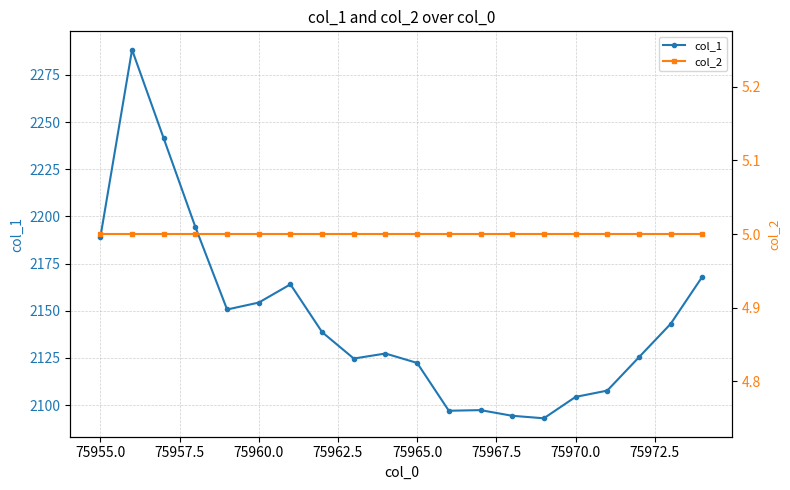

How many values in the col_1 series are below 2138?

10